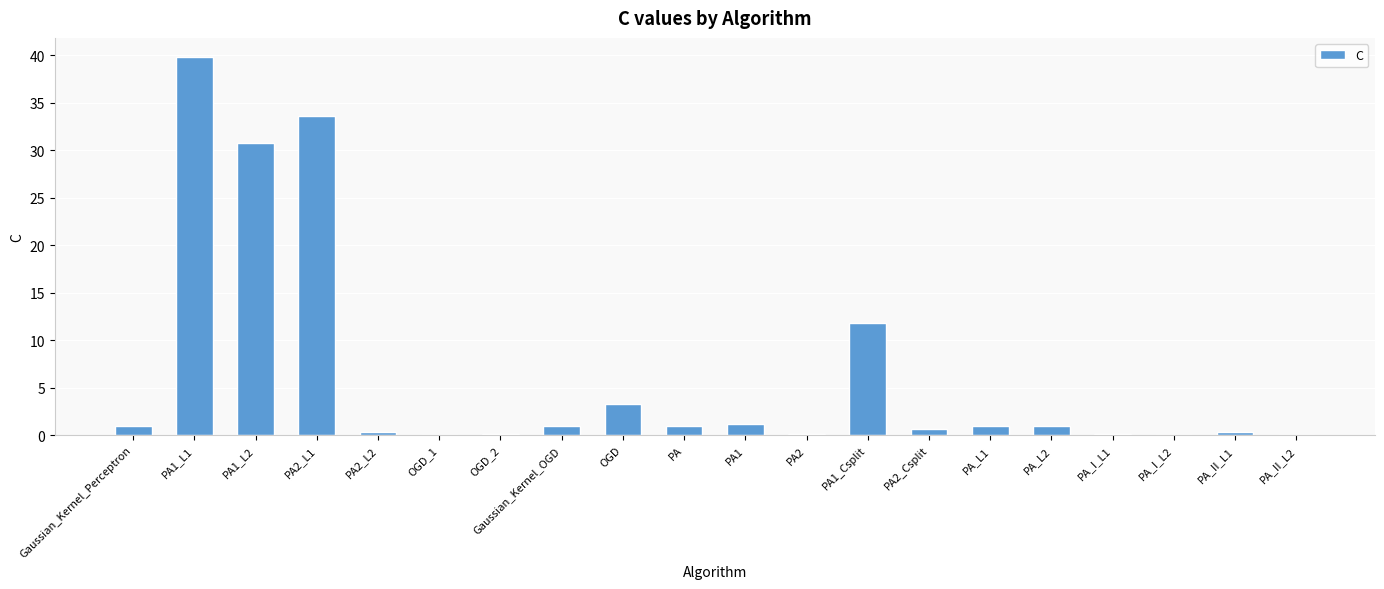

How many data points does each series have?

20